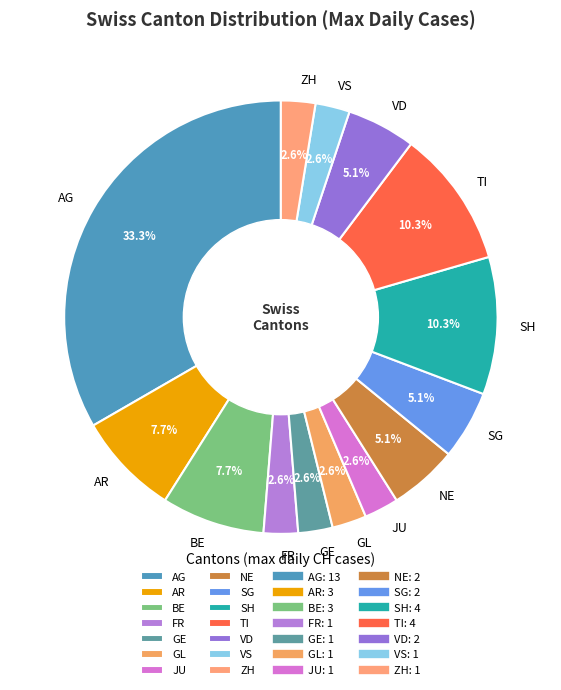

How many segments does this pie chart have?

14